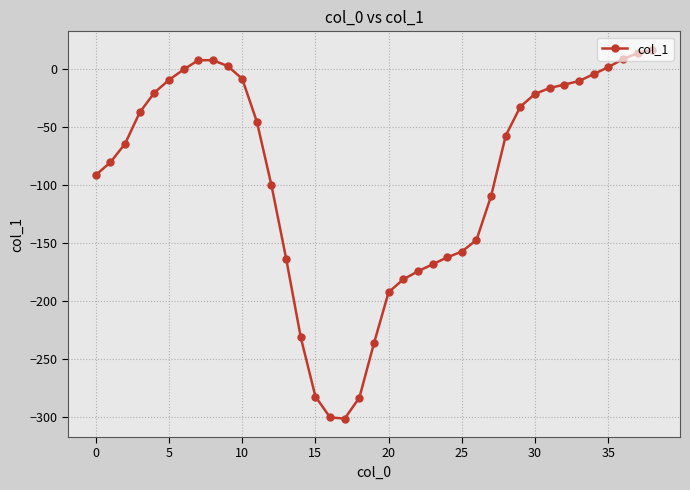

How many data points are less than -57?

19